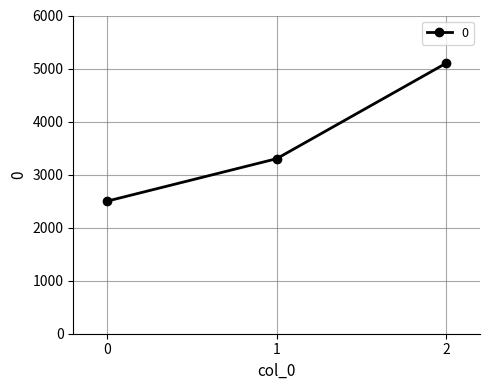

The chart shows a value of 3300 at 1. True or false?

True